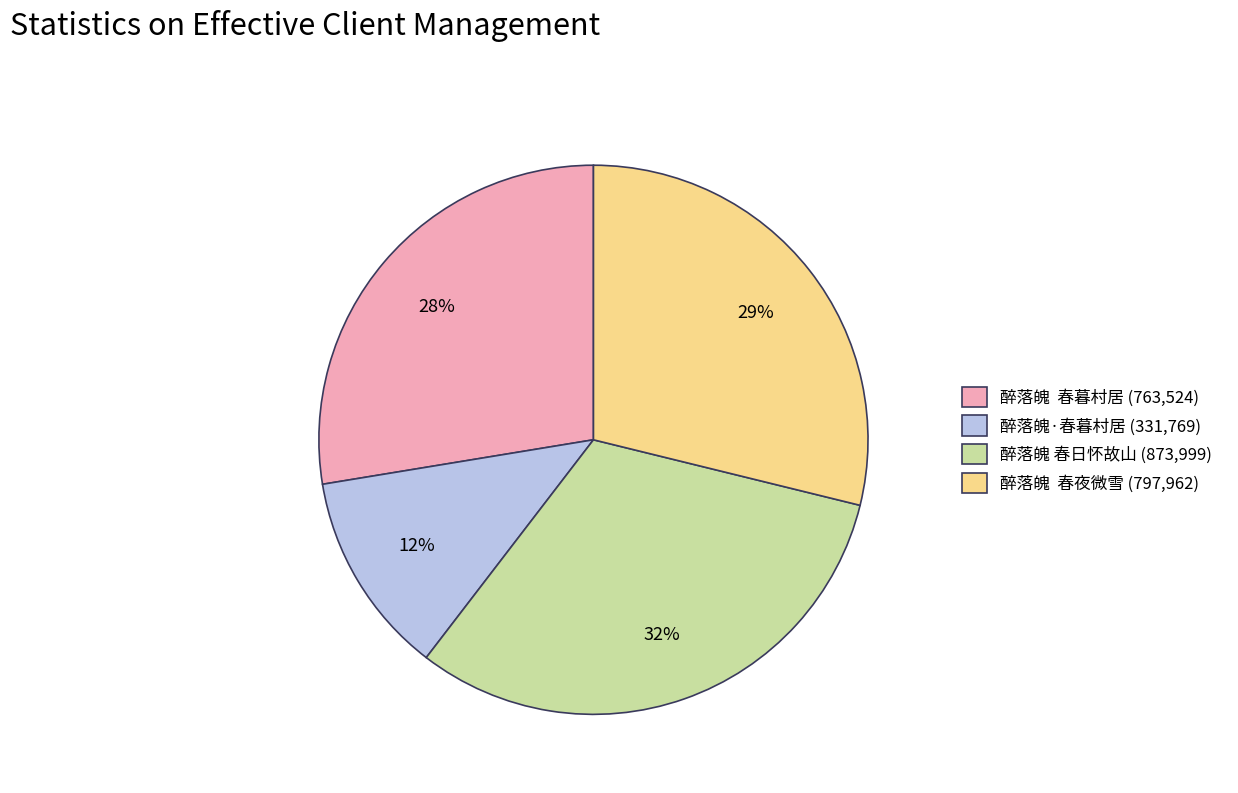

Count the number of slices in the pie.

4